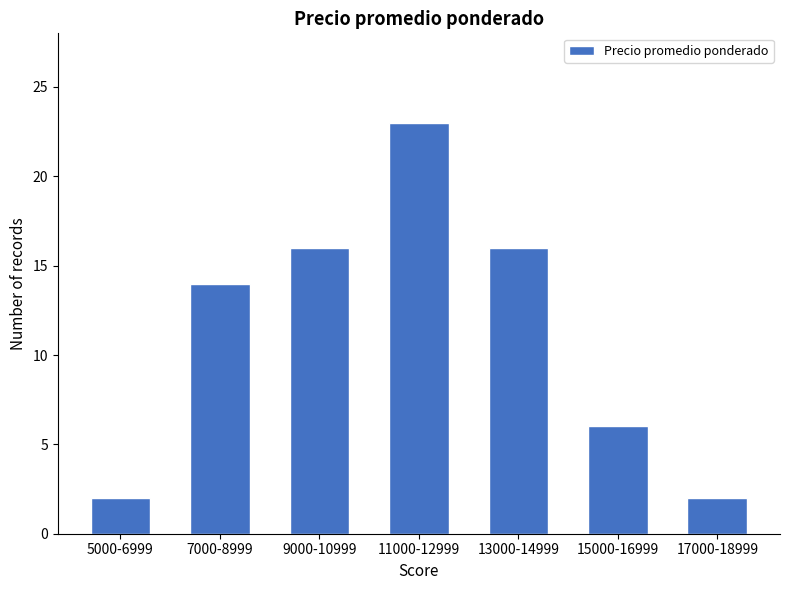

Reading left to right, list all the values displayed in this chart.

5000-6999=2	7000-8999=14	9000-10999=16	11000-12999=23	13000-14999=16	15000-16999=6	17000-18999=2